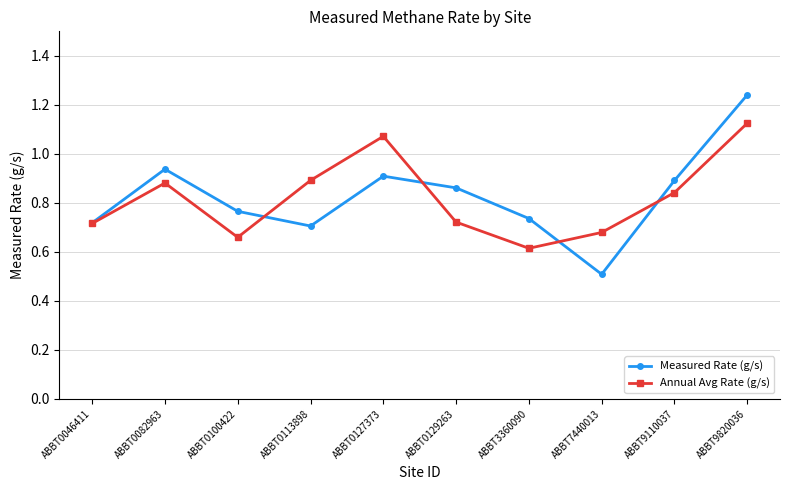

What is the minimum value for Annual Avg Rate (g/s)?

0.6